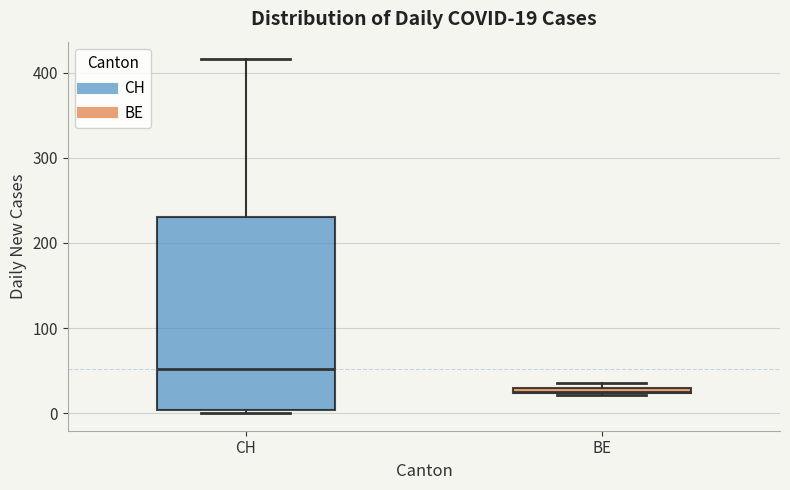

Comparing the boxes themselves (not the whiskers), which one is the tallest?

CH